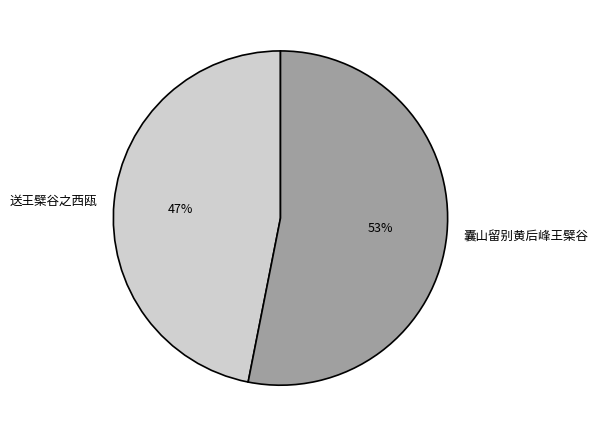

Between 囊山留别黄后峰王檗谷 and 送王檗谷之西瓯, which is larger?

囊山留别黄后峰王檗谷